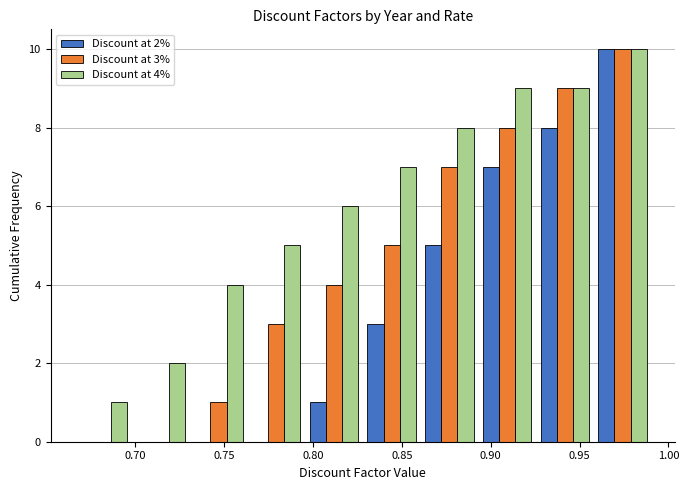

In the Discount at 2% series, which range on the x-axis has the tallest bar?

0.960 to 0.990